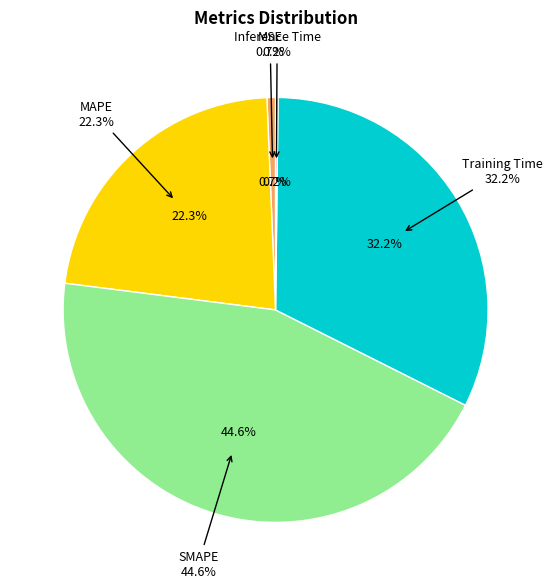

Count the number of slices in the pie.

5